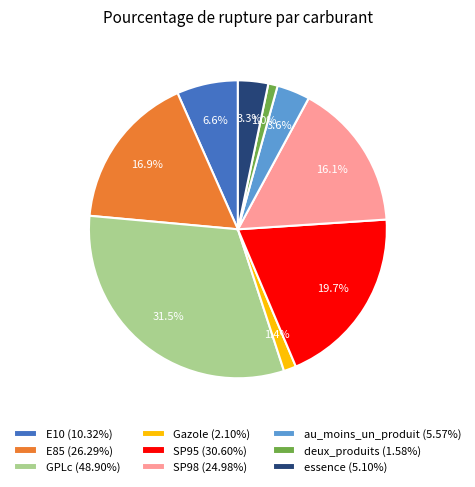

Does any single category account for the majority?

No